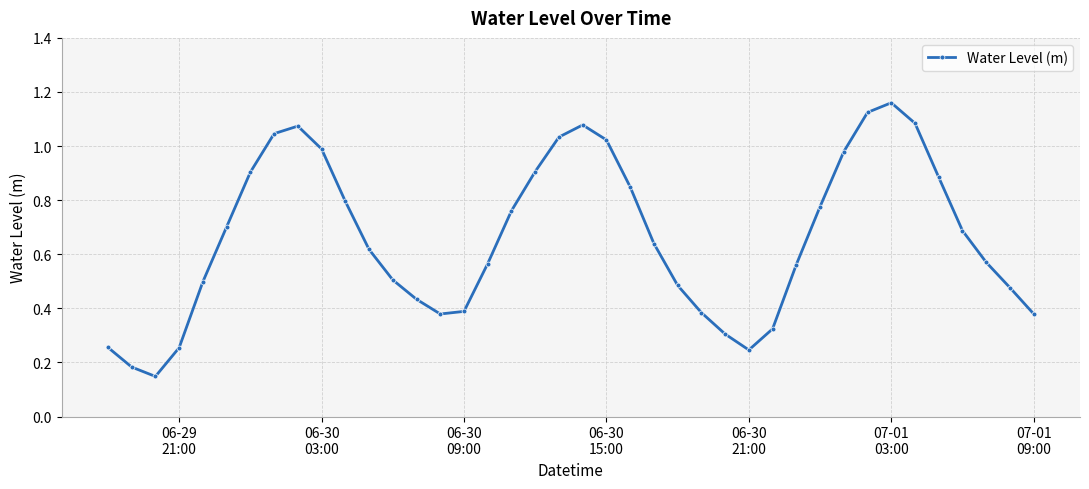

True or false: the data has more than 2 interior local peaks.

True